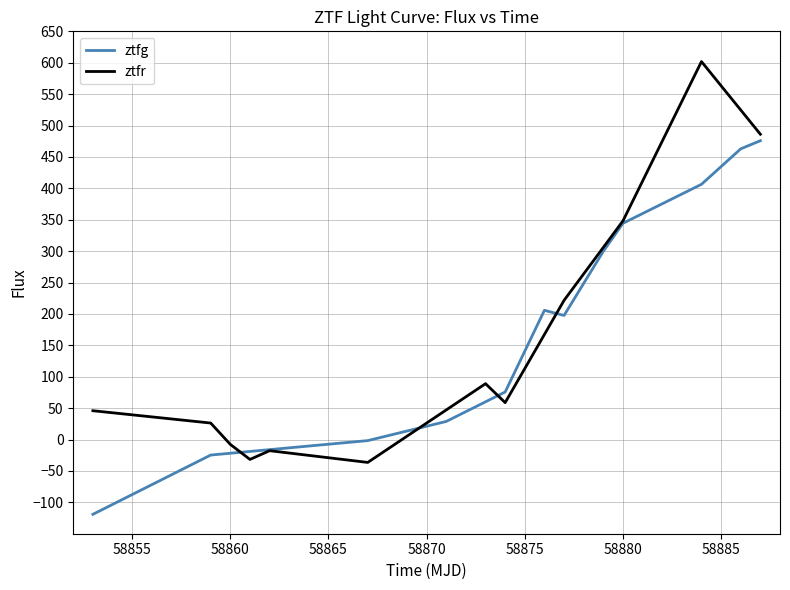

The ztfr series shows 50.0 at 58880. True or false?

False